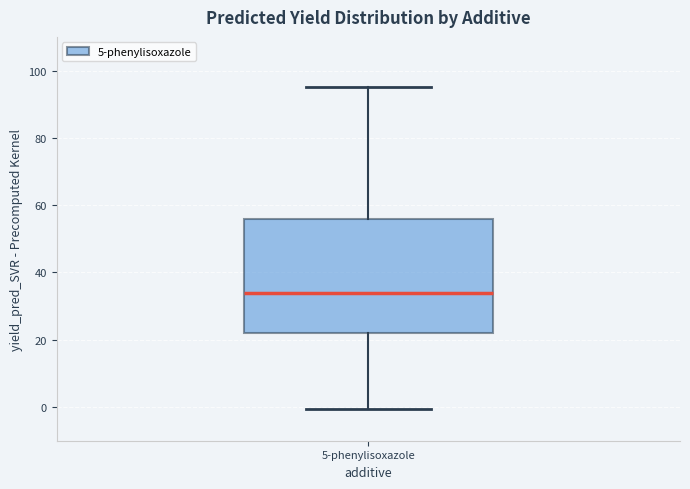

Transcribe this box plot: give where the median line is, the range the box spans, and where the two whiskers end, as read against the y-axis. The values are not printed on the chart, so give them approximately, as read against the axis.

median 34, box 22 to 56, whiskers 0 to 94